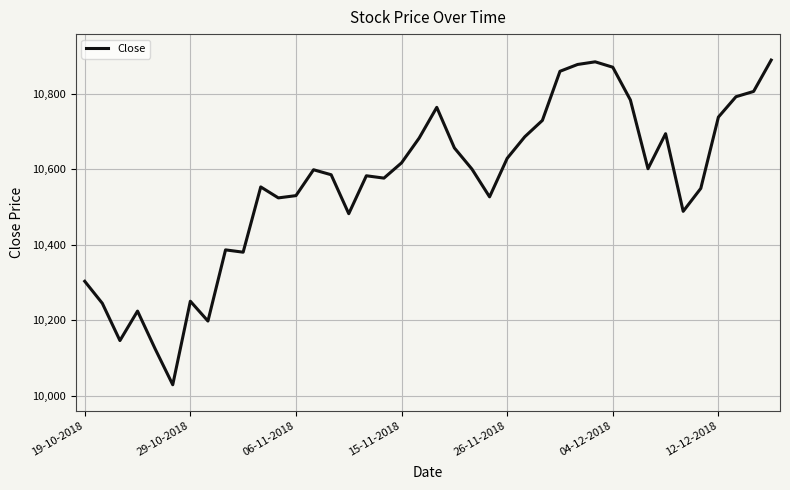

What is the maximum value shown in the chart?

10888.4